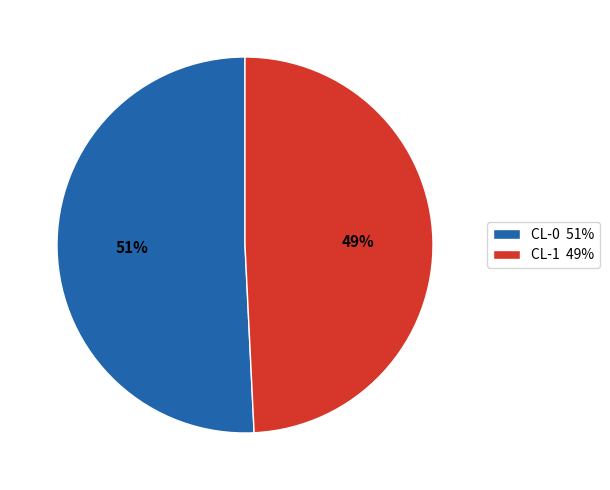

Does any single category account for the majority?

Yes